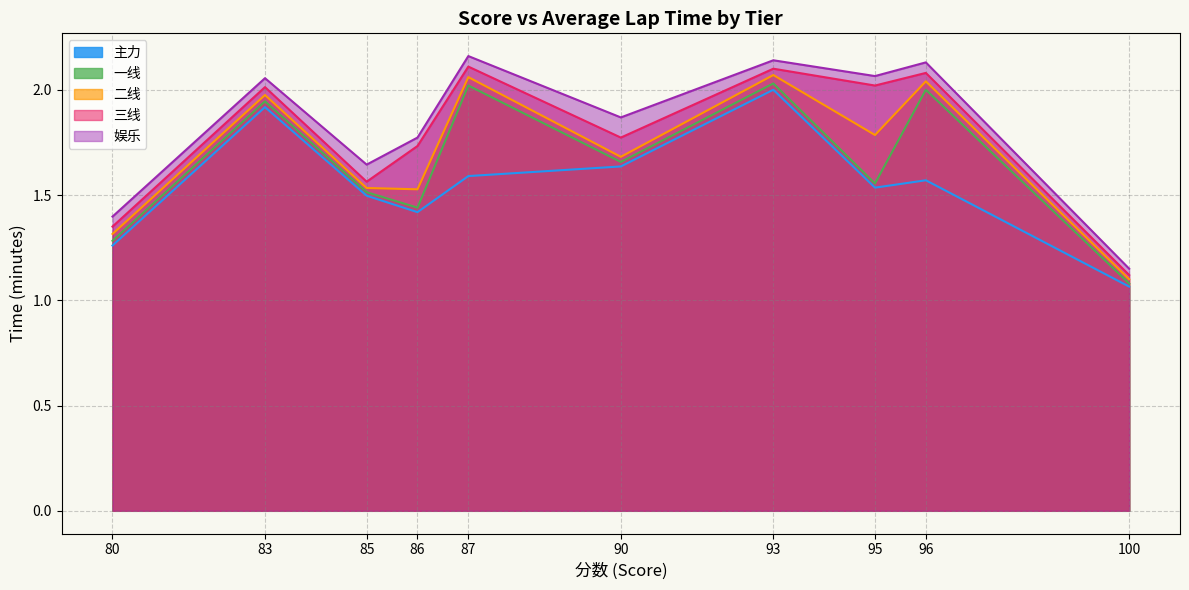

How many series are shown in this chart?

5